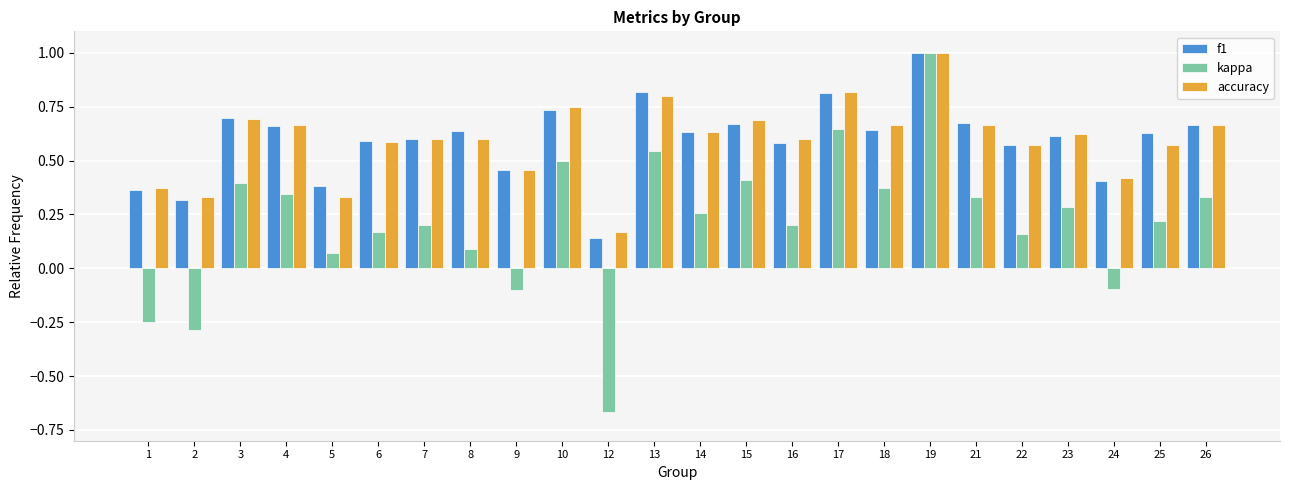

Is the value of accuracy at 25 greater than the value of kappa at 12?

Yes